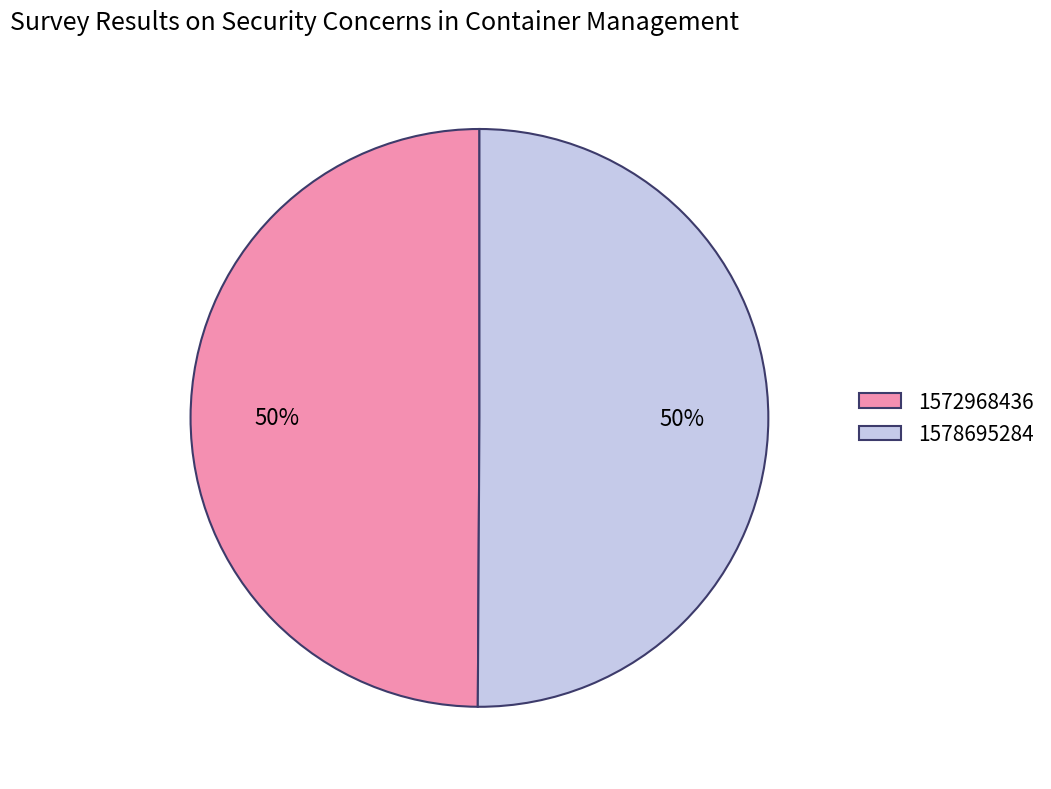

What is the ratio of the value at 1578695284 to the value at 1572968436?

1.0